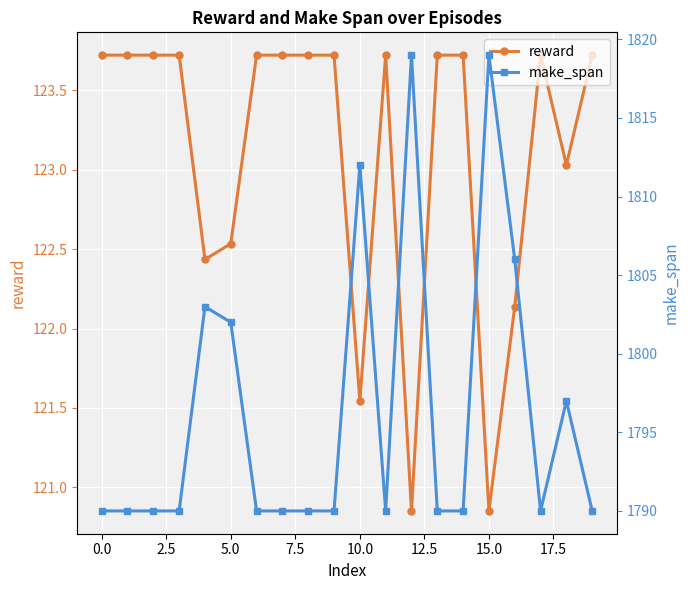

What is the difference between the maximum and minimum values in the make_span series?

29.0